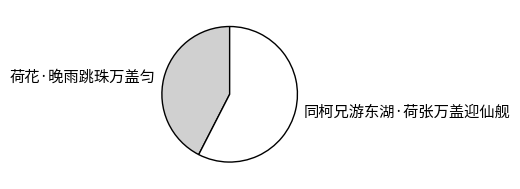

Is it true that 同柯兄游东湖·荷张万盖迎仙舰 is 68% of the pie?

False